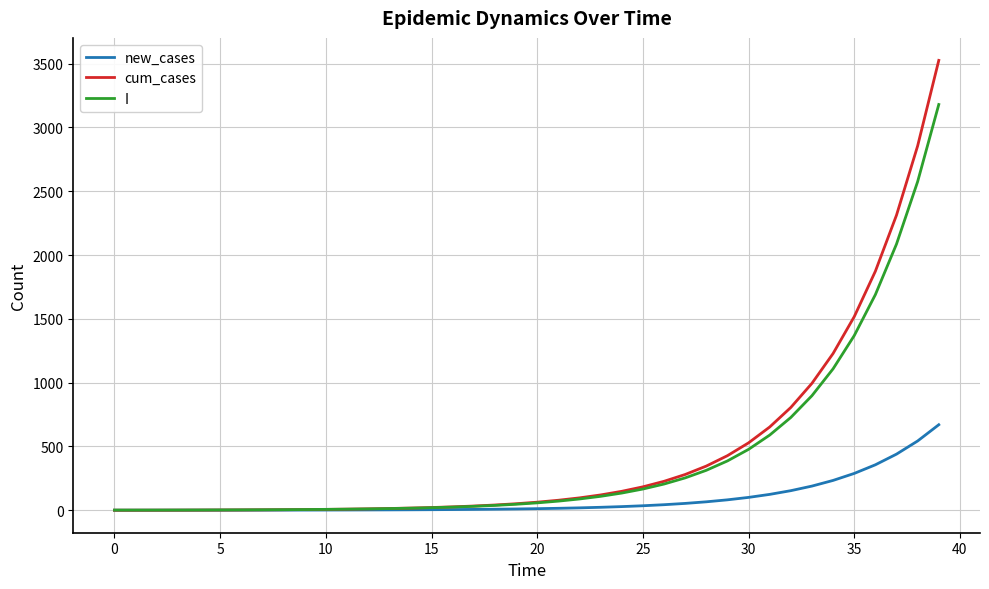

What is the highest value of the new_cases series?

670.0